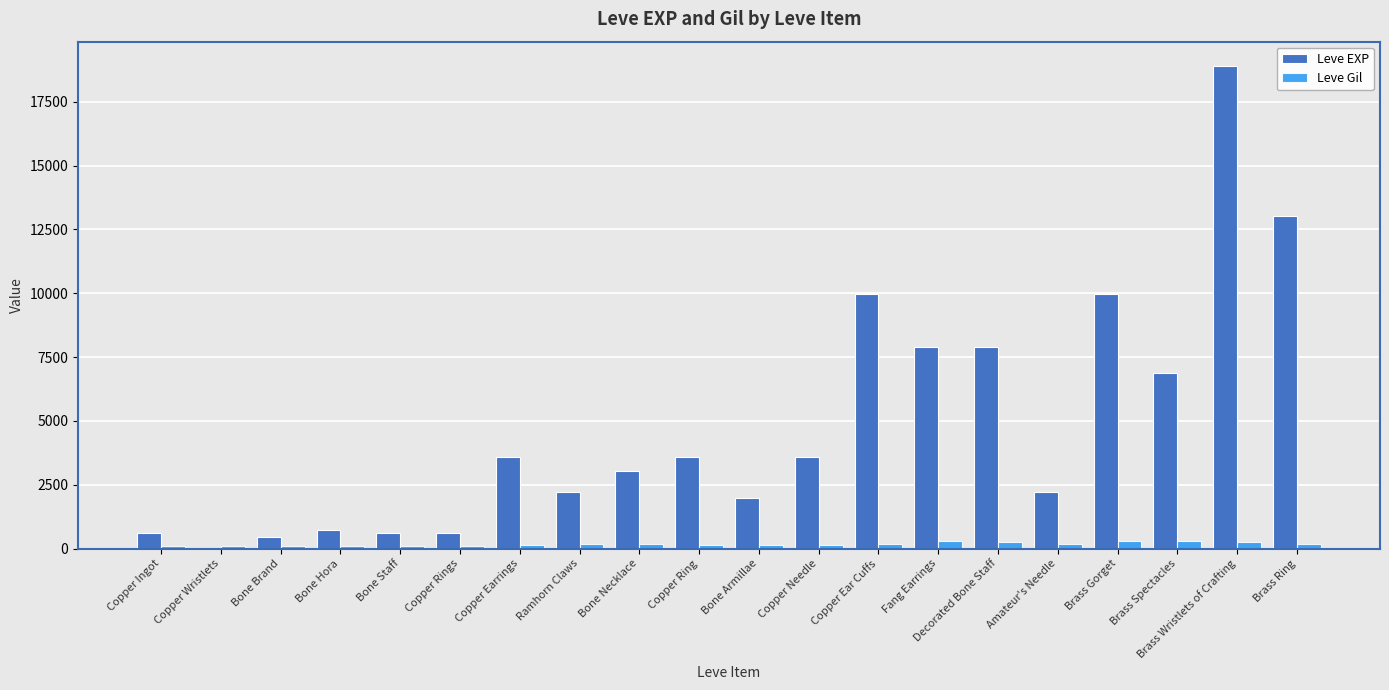

Which series has the largest range (max minus min)?

Leve EXP